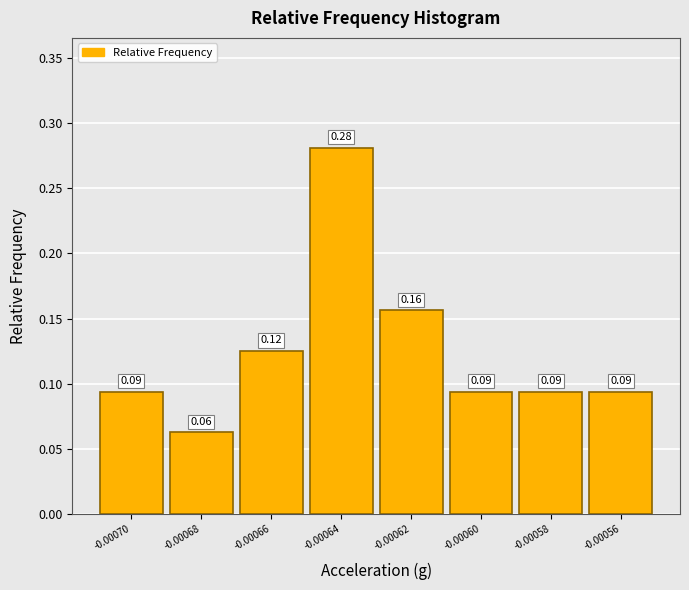

What is the change in value from -0.00068 to -0.00062?

+0.1